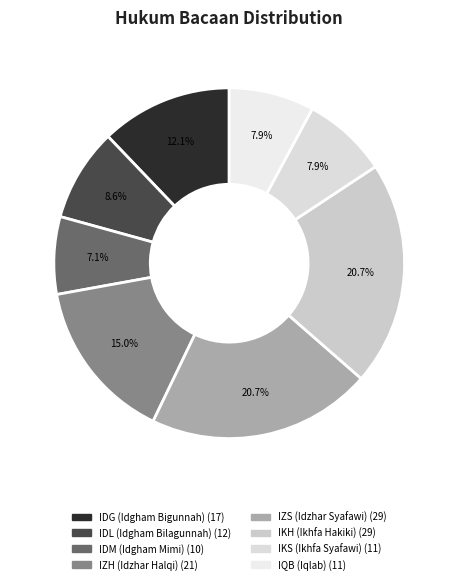

How many segments does this pie chart have?

8